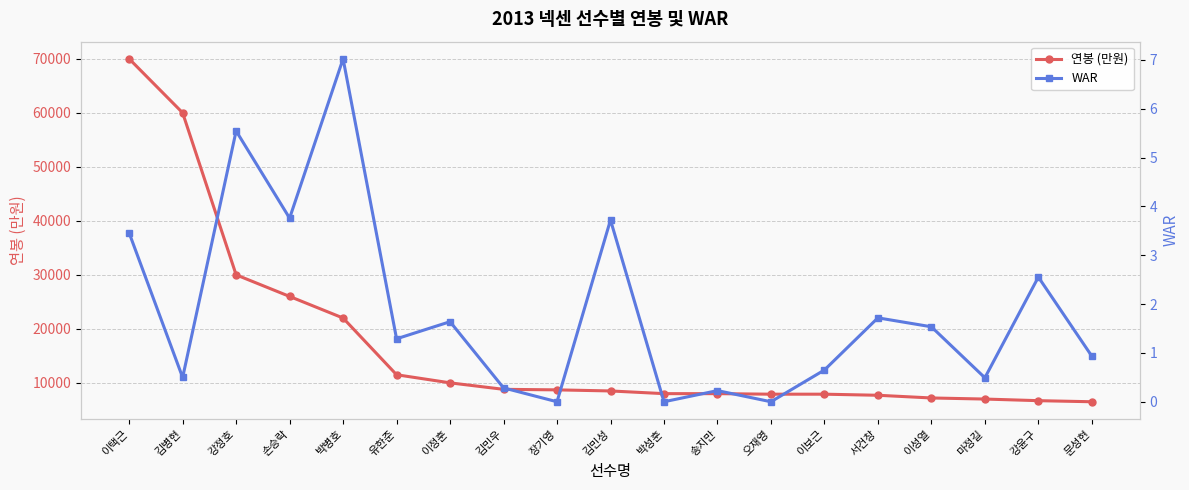

Rank the series by their maximum value, from highest to lowest.

연봉 (만원), WAR